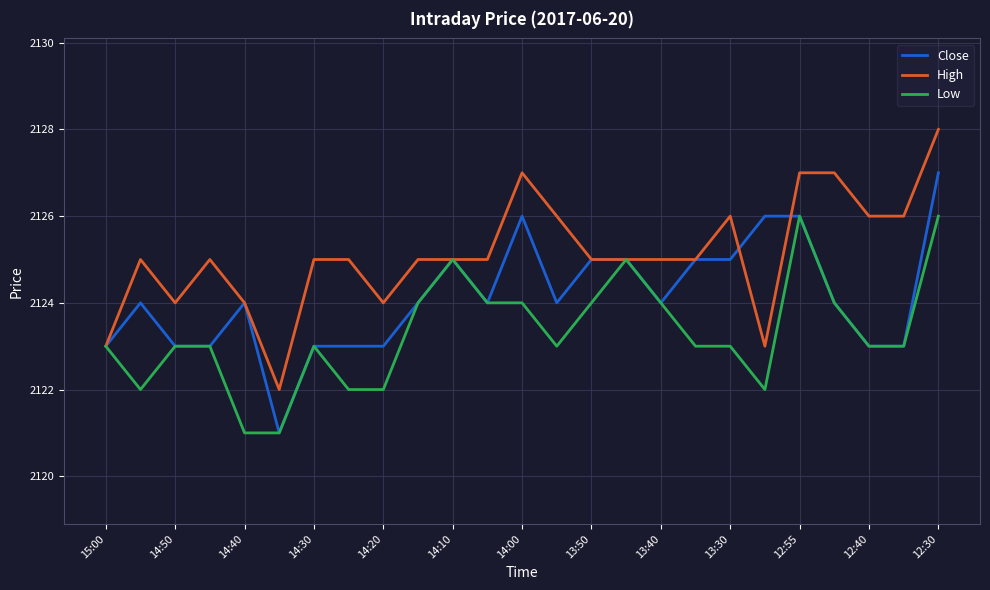

What is the minimum value for Close?

2121